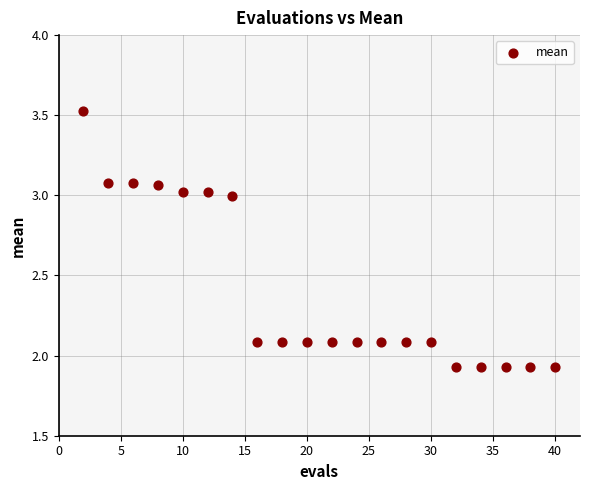

What is the range of Y values (max minus min)?

1.6